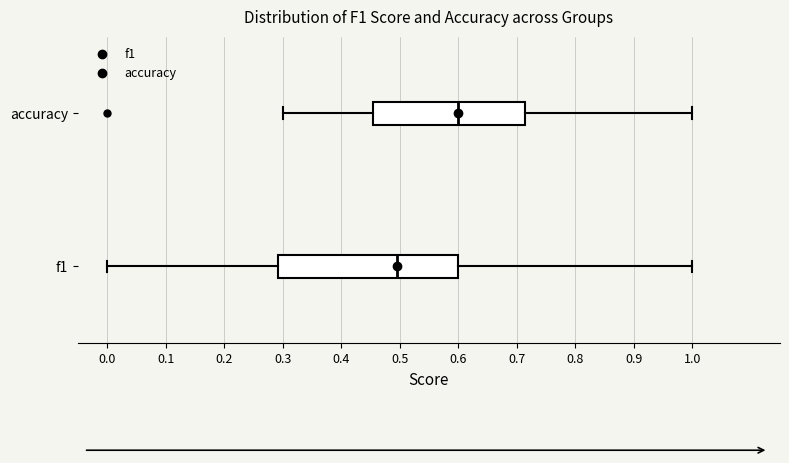

Where is the right edge of the box for accuracy on the x-axis? The values are not printed on the chart, so give them approximately, as read against the axis.

0.71